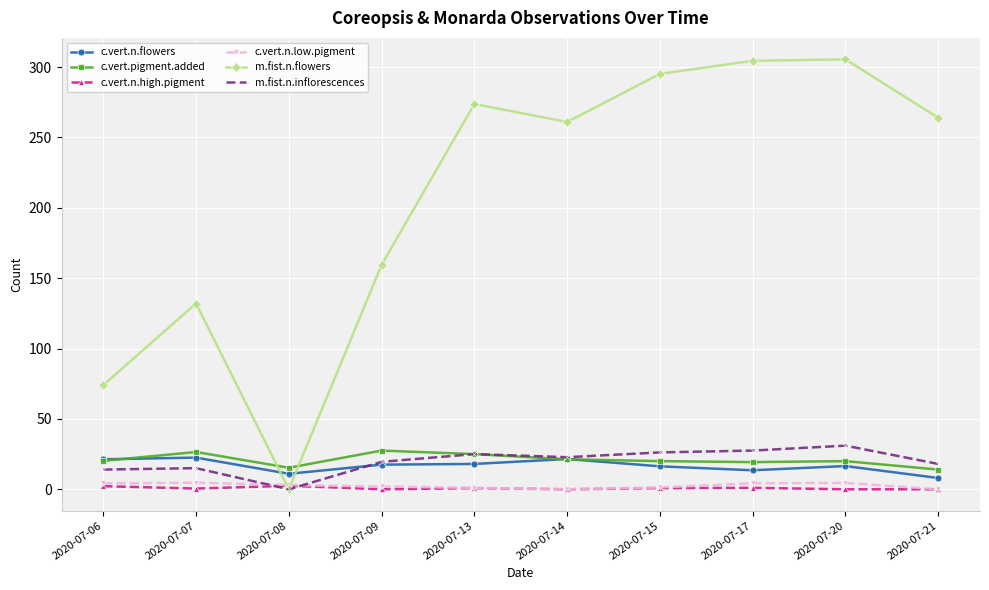

True or false: m.fist.n.flowers has more than 2 points higher than both neighbors.

True